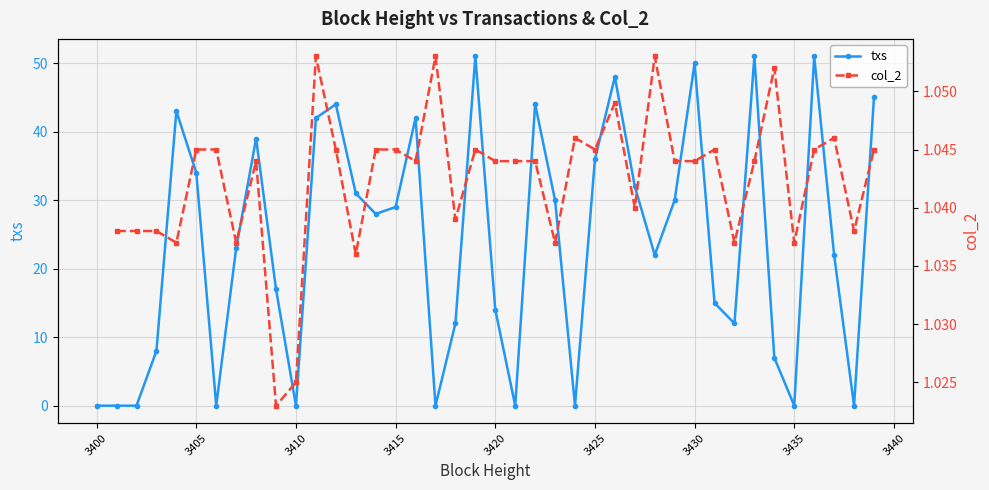

What is the value of the txs point at the 38th from the left?

22.0